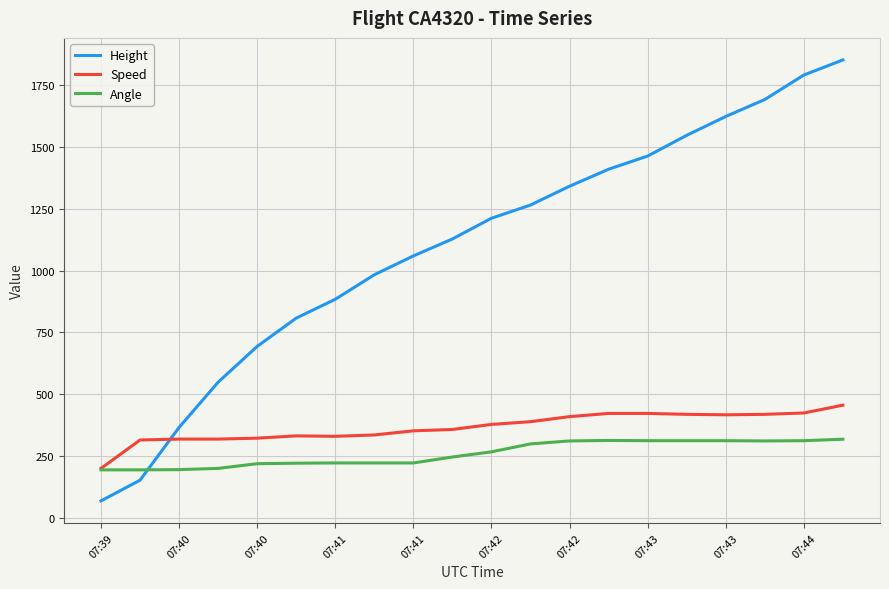

What is the minimum value for Height?

68.6